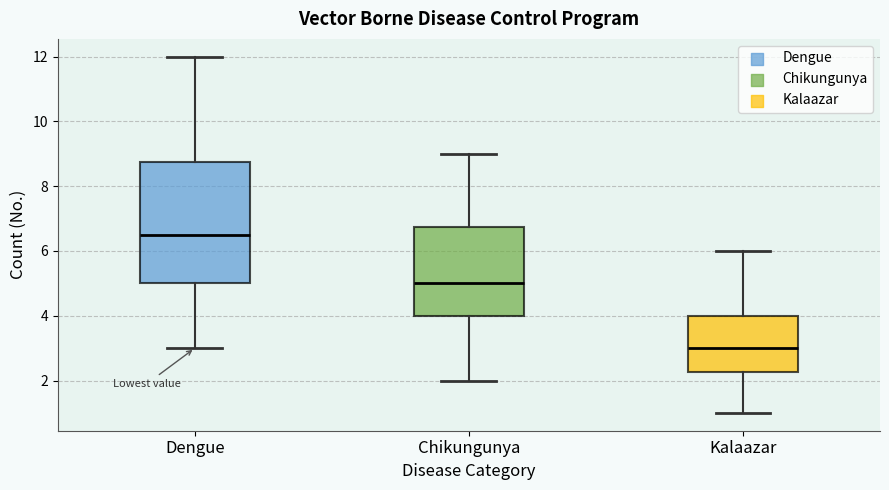

Where does the median line of the box for Dengue sit on the y-axis? The values are not printed on the chart, so give them approximately, as read against the axis.

6.6